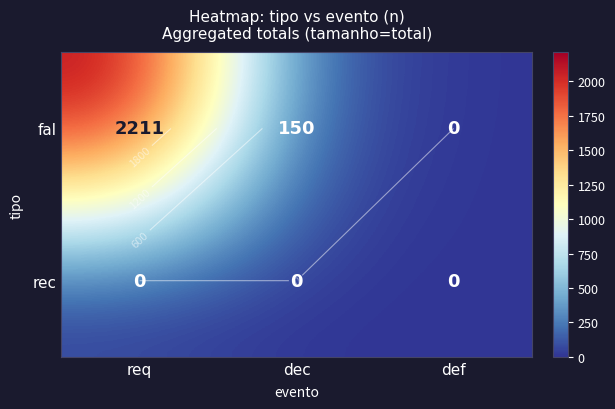

Is it true that fal equals 2211 at req?

True